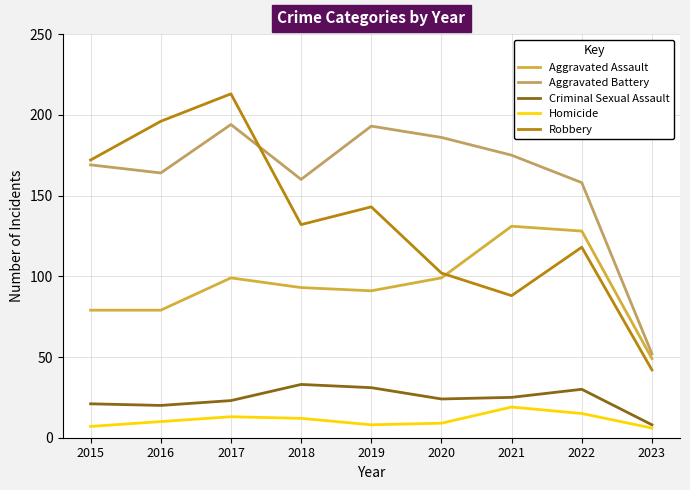

True or false: Aggravated Assault has a value of 34 at 2018.

False